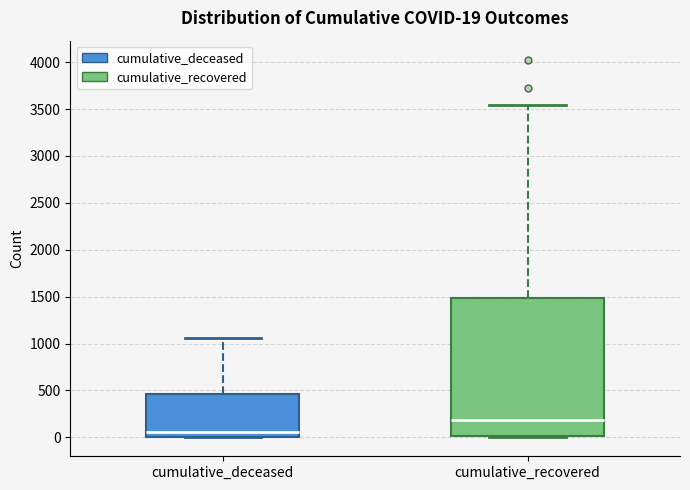

Which box has the lowest median line?

cumulative_deceased